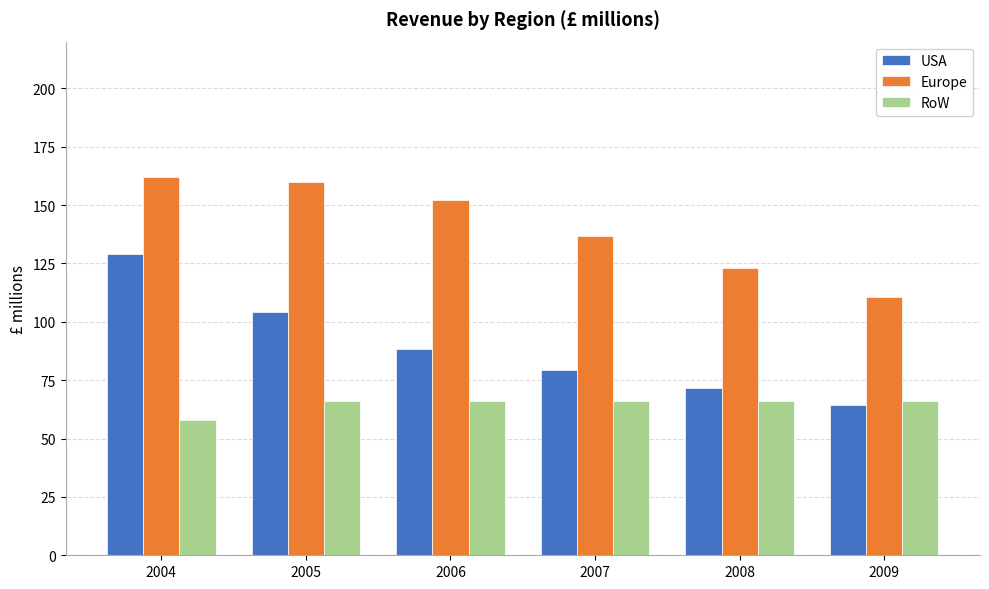

Which series has the largest range (max minus min)?

USA